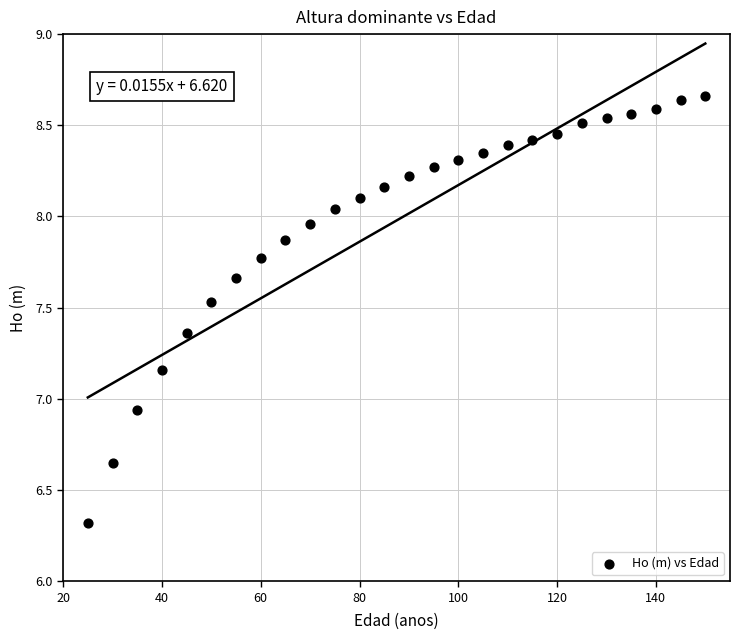

What is the range of X values (max minus min)?

125.0